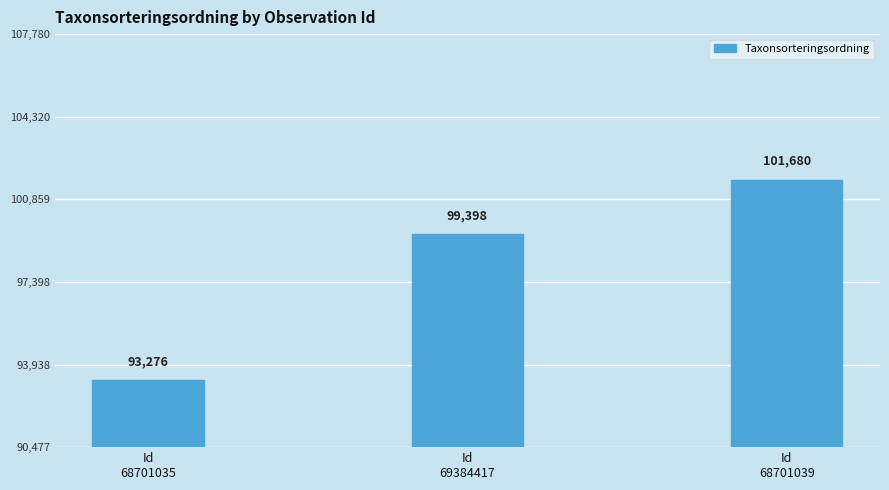

How many values are between 93276 and 101680?

3